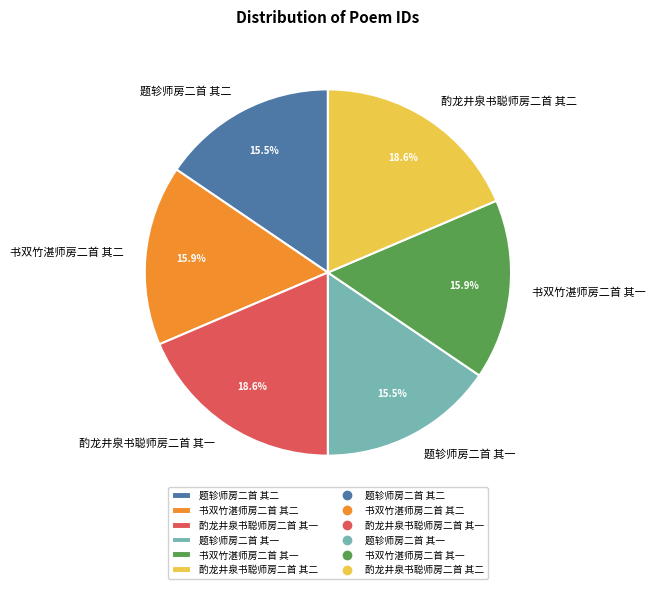

Is the sum of 酌龙井泉书聪师房二首 其一 and 题轸师房二首 其二 greater than half?

No